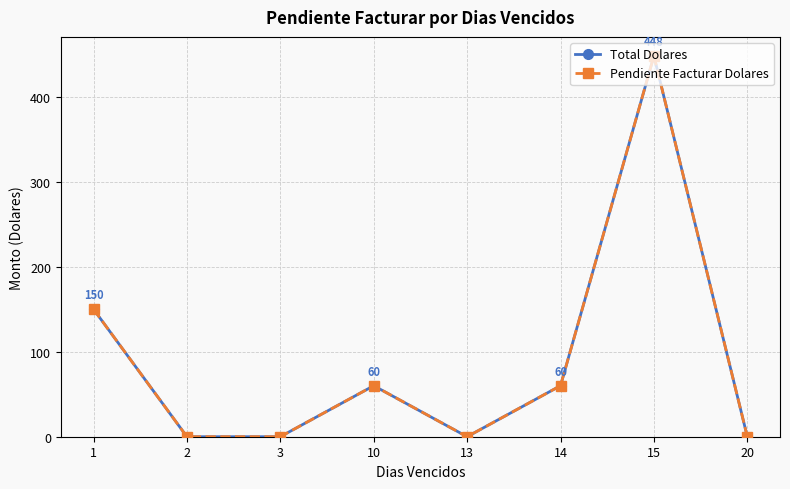

Is this an area chart (filled region under the line)?

No